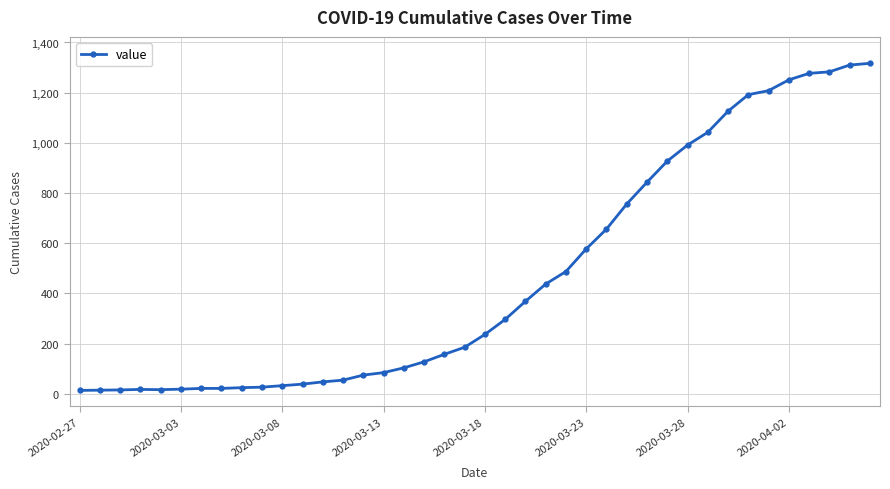

What is the sum of all values?

18666